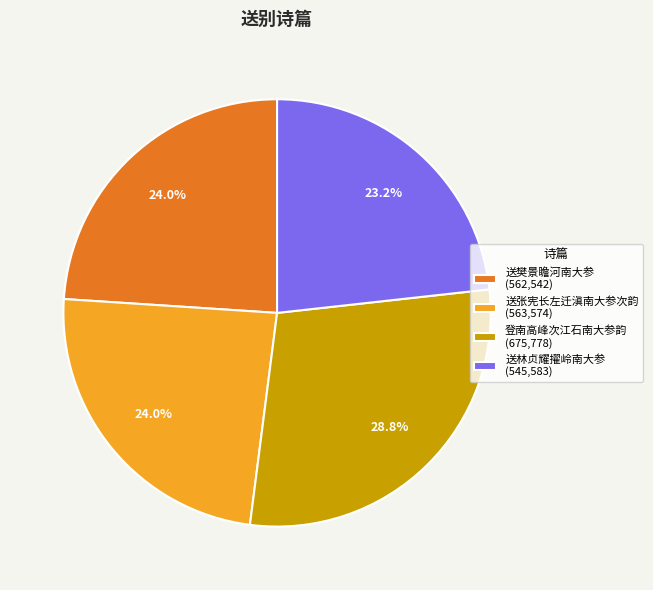

To the nearest percent, what is the difference between the largest and smallest slice percentages?

6%